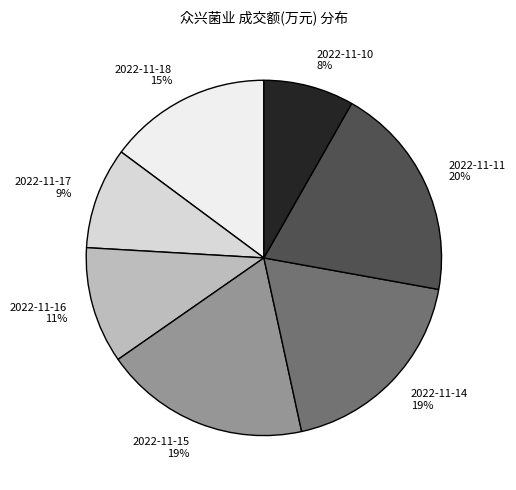

How many slices are in this pie chart?

7